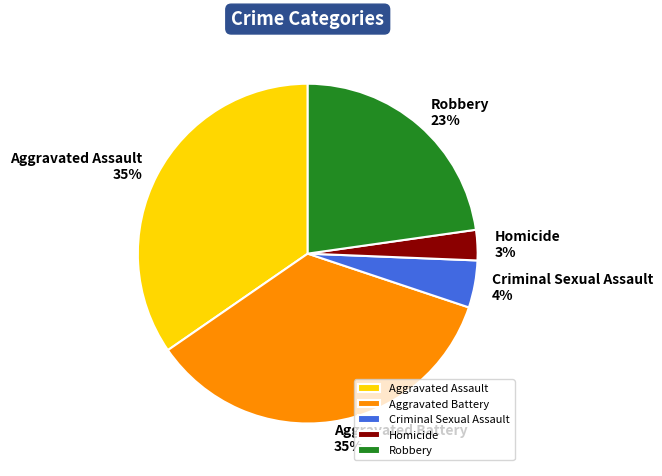

How many segments does this pie chart have?

5